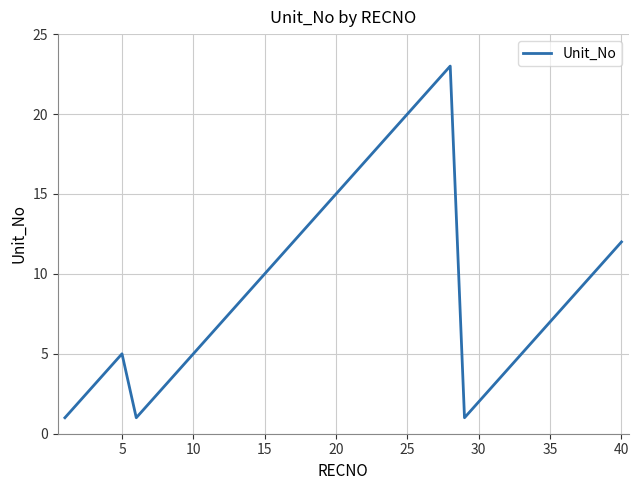

Reading right to left, list all the values displayed in this chart.

12	11	10	9	8	7	6	5	4	3	2	1	23	22	21	20	19	18	17	16	15	14	13	12	11	10	9	8	7	6	5	4	3	2	1	5	4	3	2	1